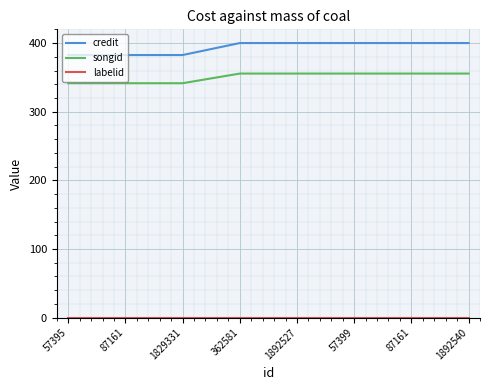

What is the sum of the credit values at 87161 and 87161?

782.6